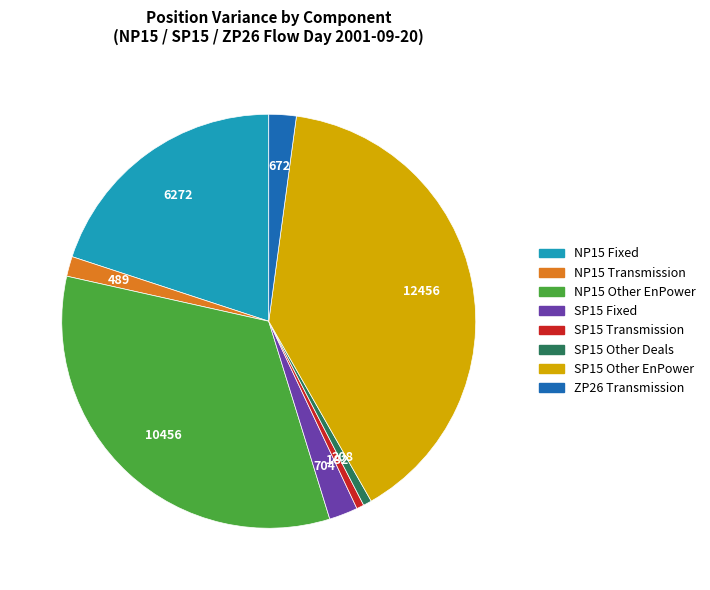

Between NP15 Other EnPower and NP15 Transmission, which is larger?

NP15 Other EnPower